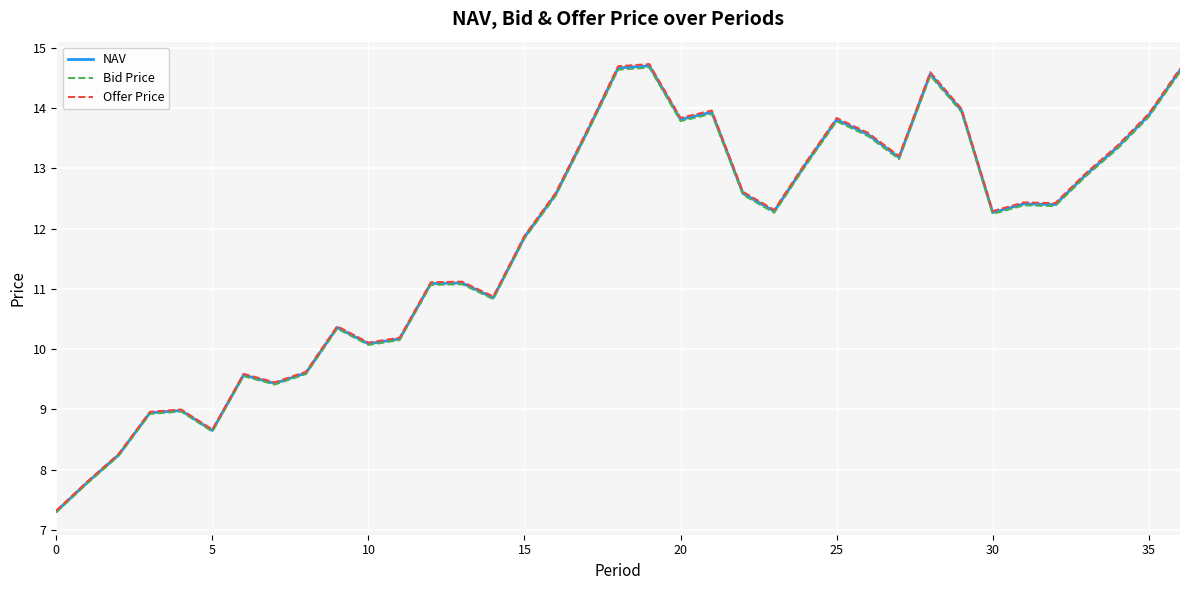

Which series has the widest spread of values?

Offer Price